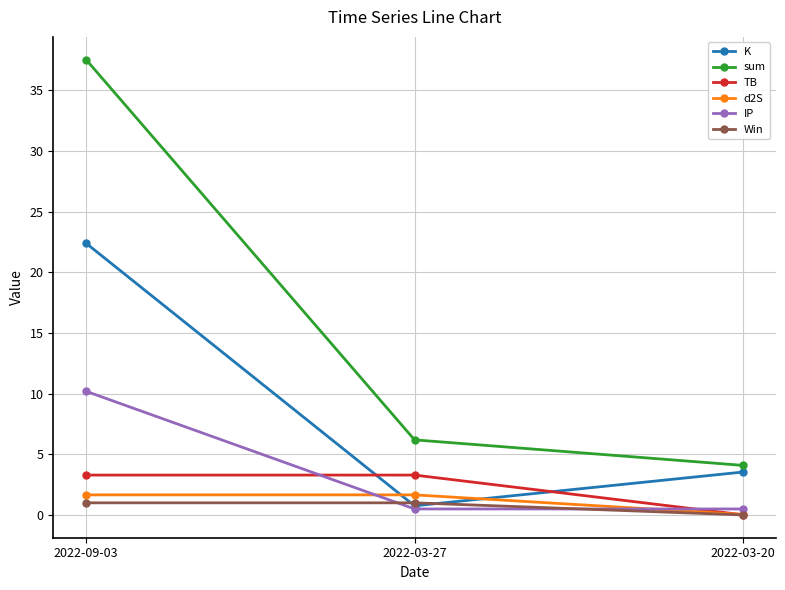

Rank the categories by K value from lowest to highest.

2022-03-27, 2022-03-20, 2022-09-03